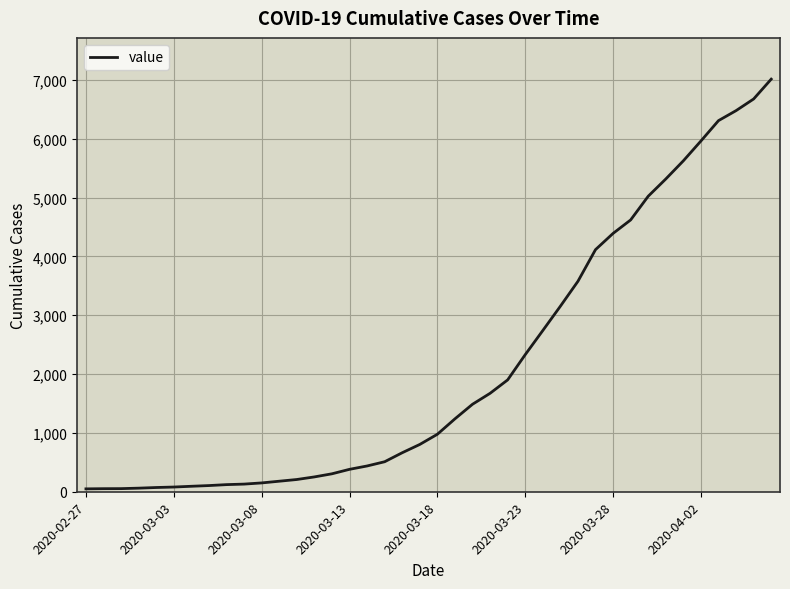

What is the greatest value displayed?

7013